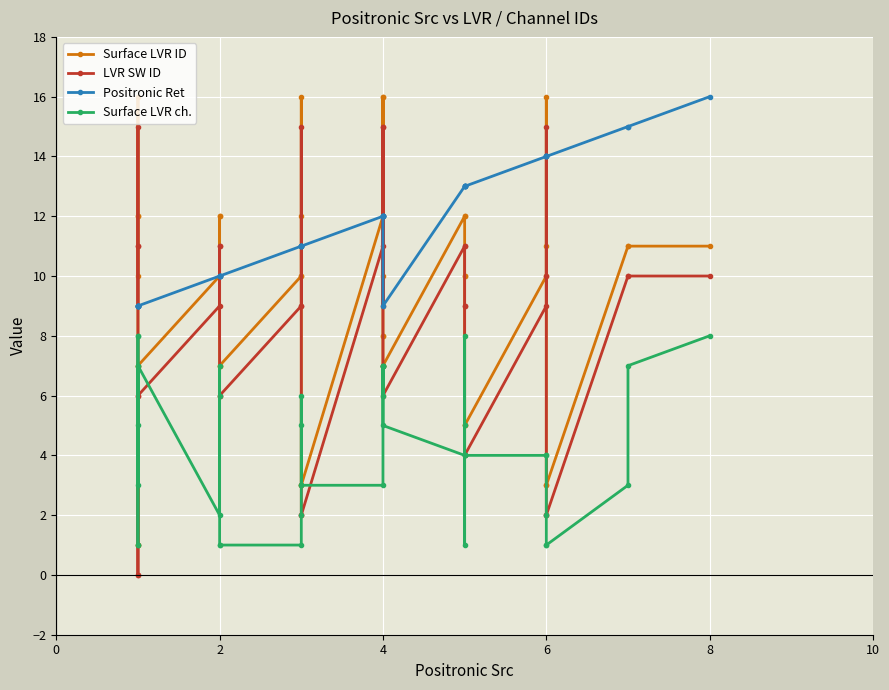

How many interior local valleys does the Positronic Ret series have?

1